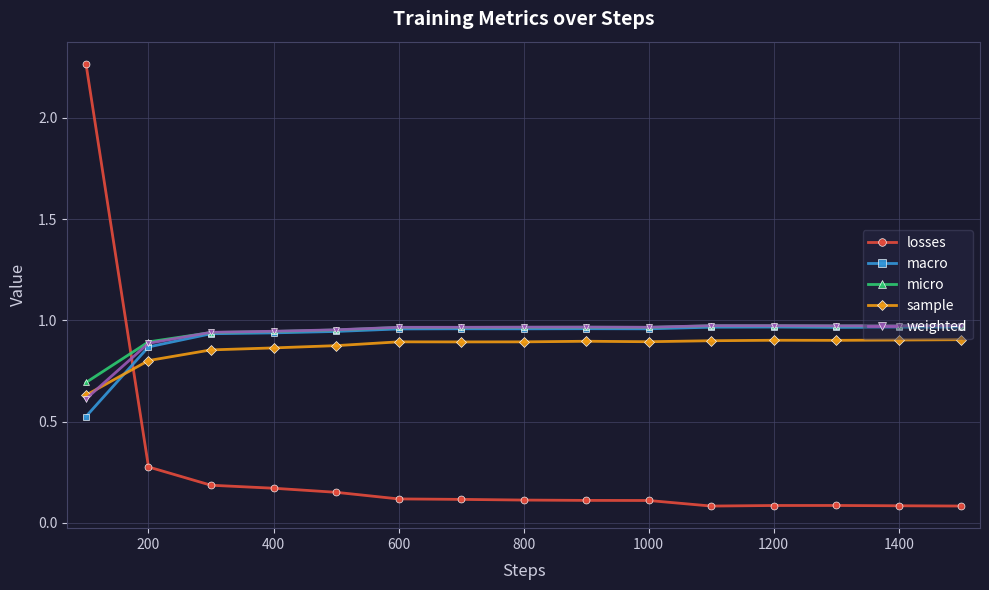

True or false: sample has more than 1 interior local peaks.

True